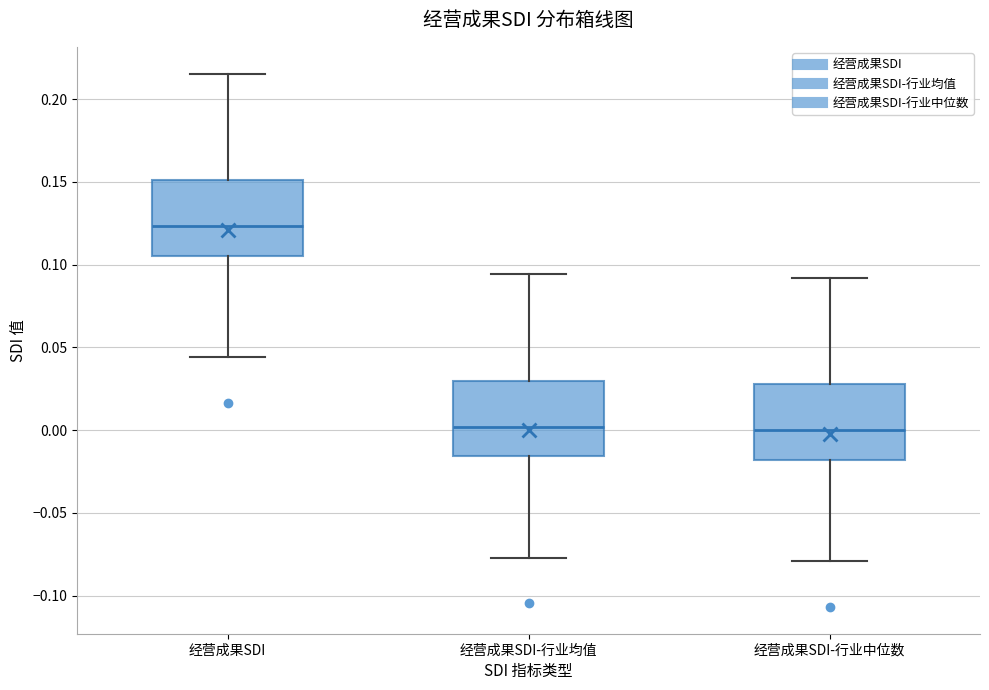

Which box's median line is the highest?

经营成果SDI